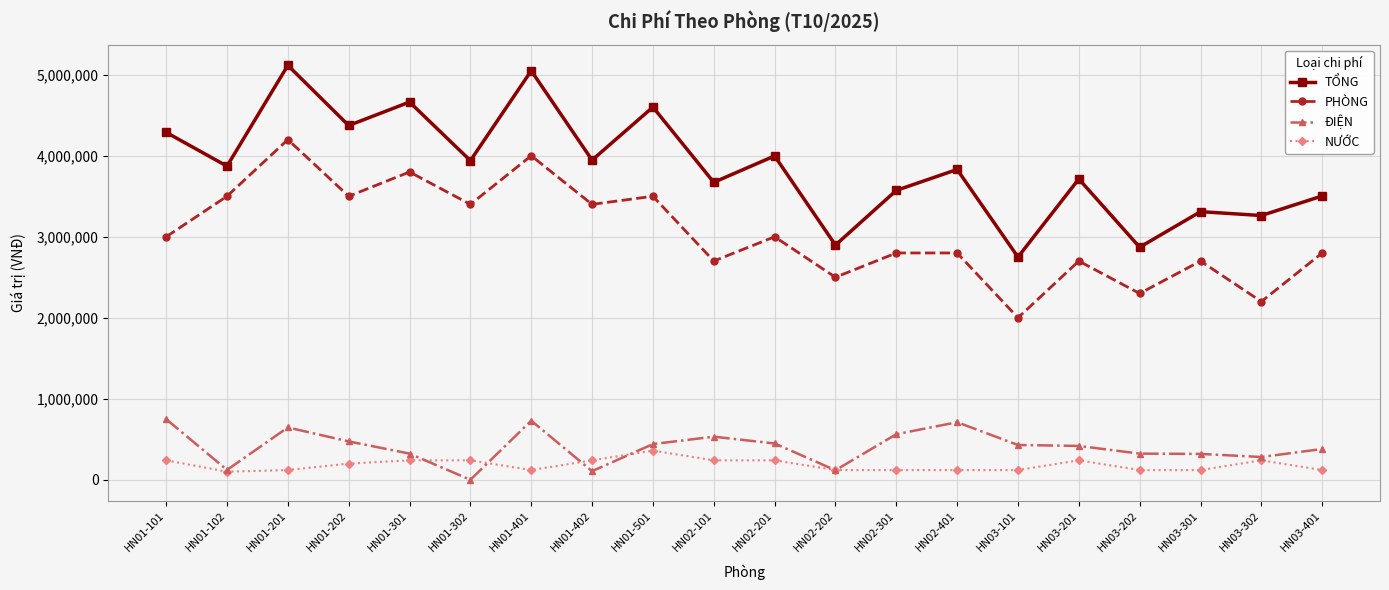

At which label does ĐIỆN first exceed 429400?

HN01-101